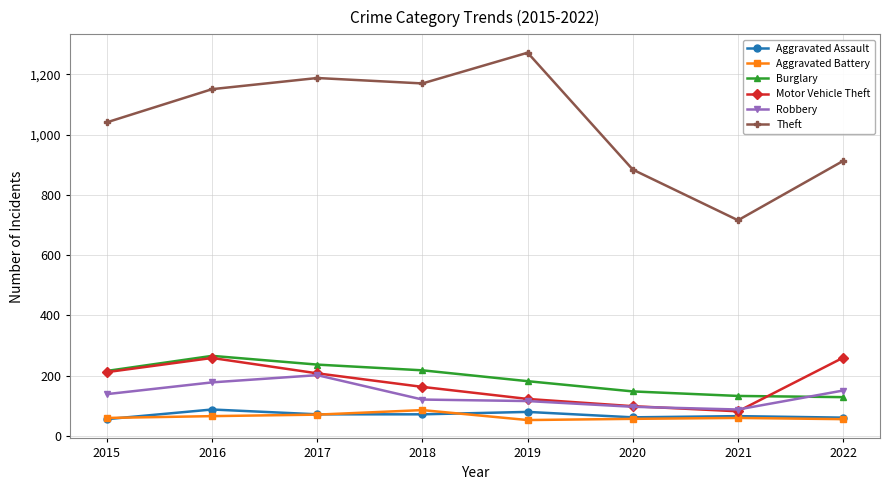

How many lines are shown in the chart?

6